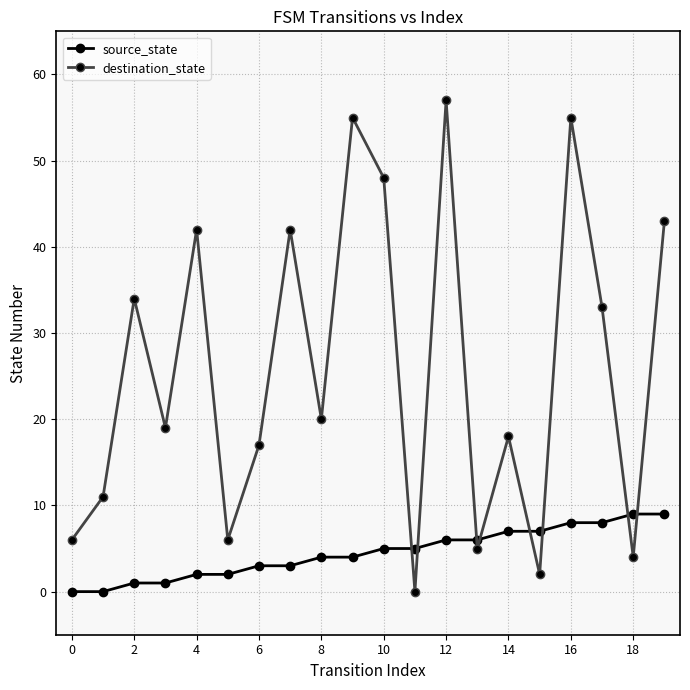

After their last crossing, which series has the higher values: destination_state or source_state?

destination_state